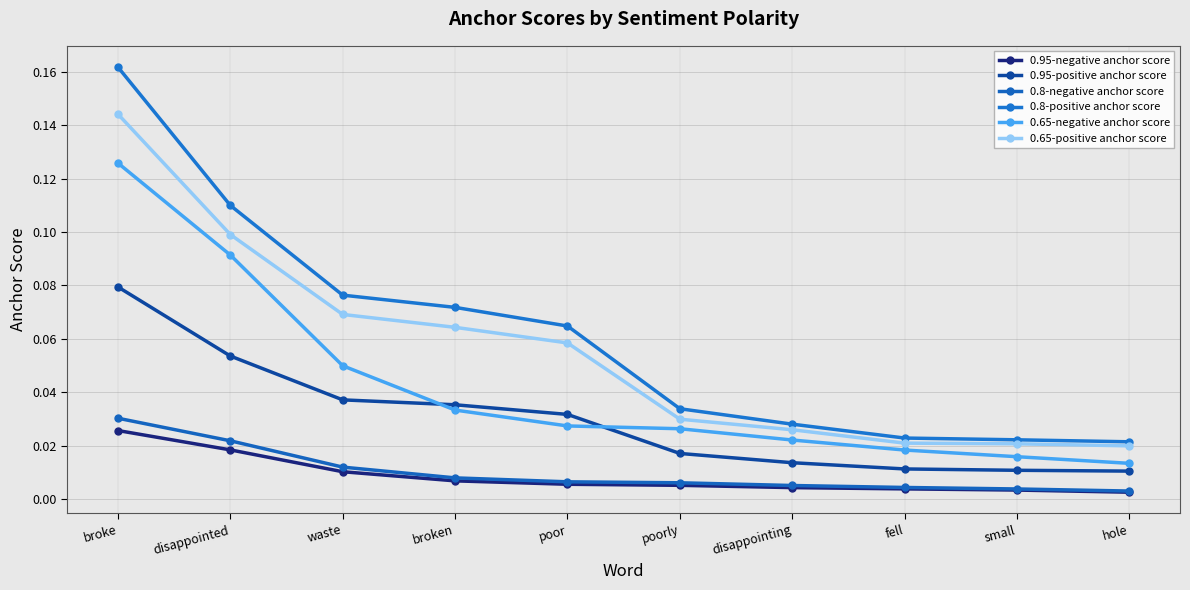

What is the difference between the highest and lowest values at poor?

0.1